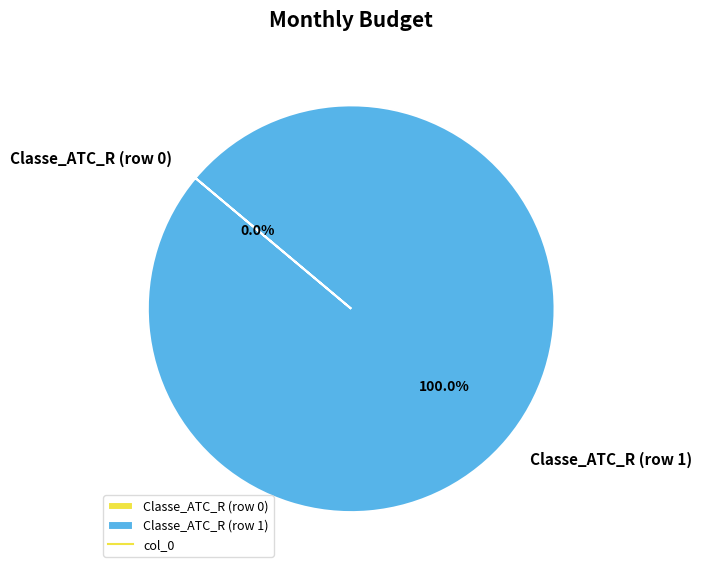

Is there a majority slice in this chart?

Yes